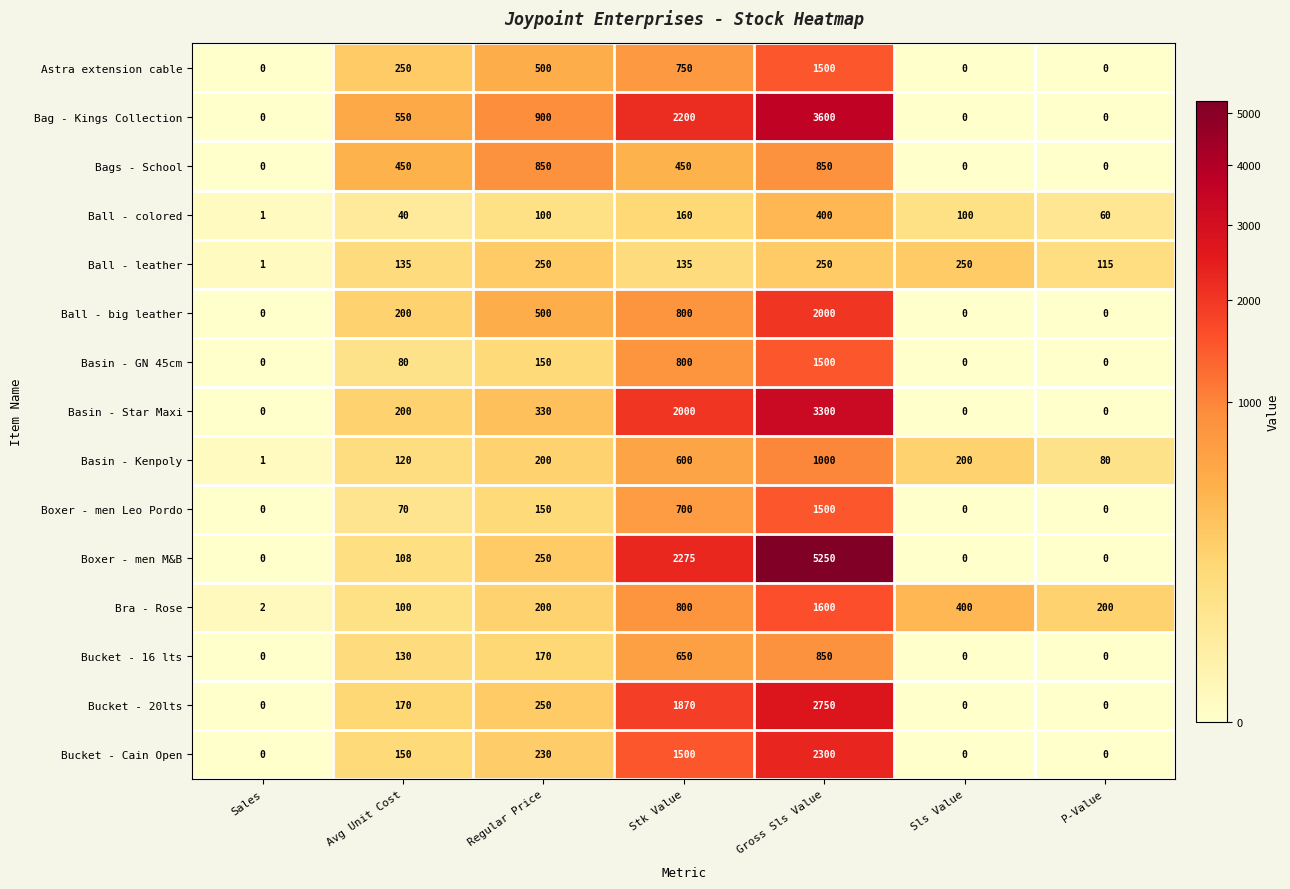

At which label does Bra - Rose reach its peak?

Gross Sls Value